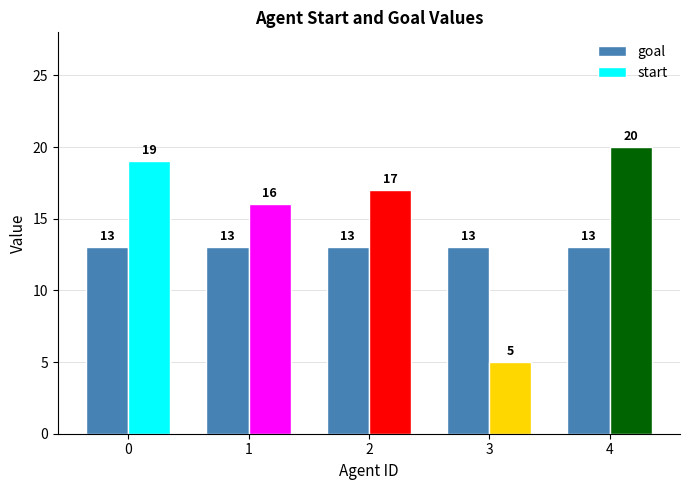

What value does the start series have at 3?

5